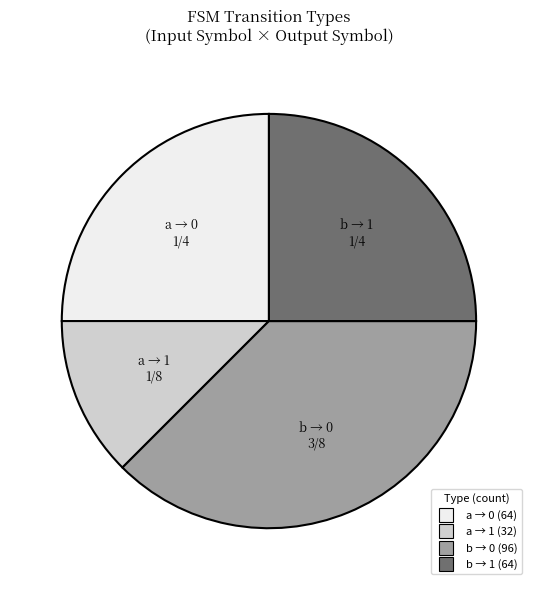

How many segments does this pie chart have?

4